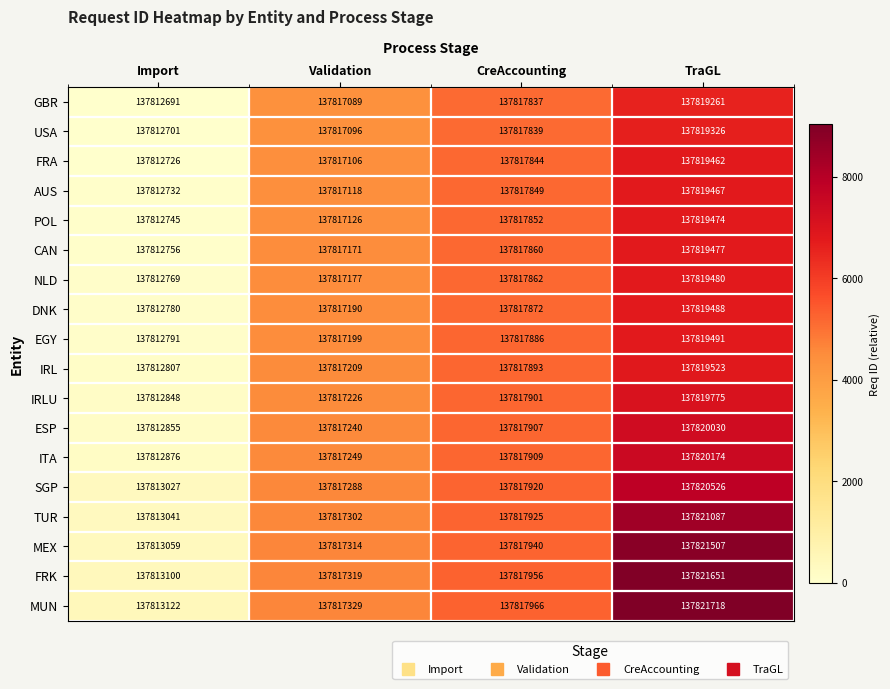

What is the minimum value shown in the chart?

137812691